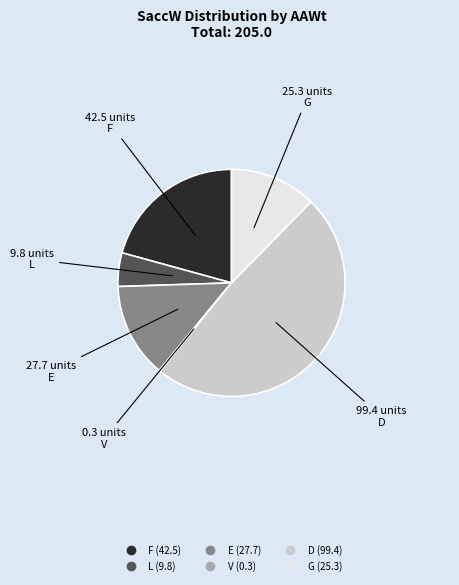

Is there any slice that represents more than half of the pie?

No